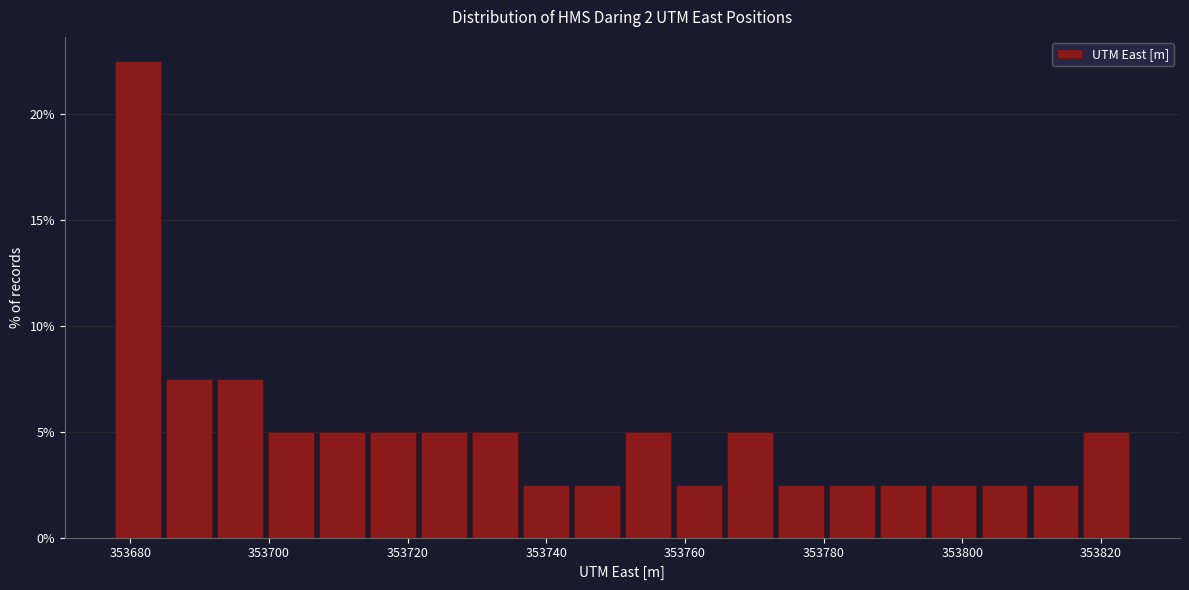

Read against the x-axis, roughly where is the centre of the tallest bar?

353682